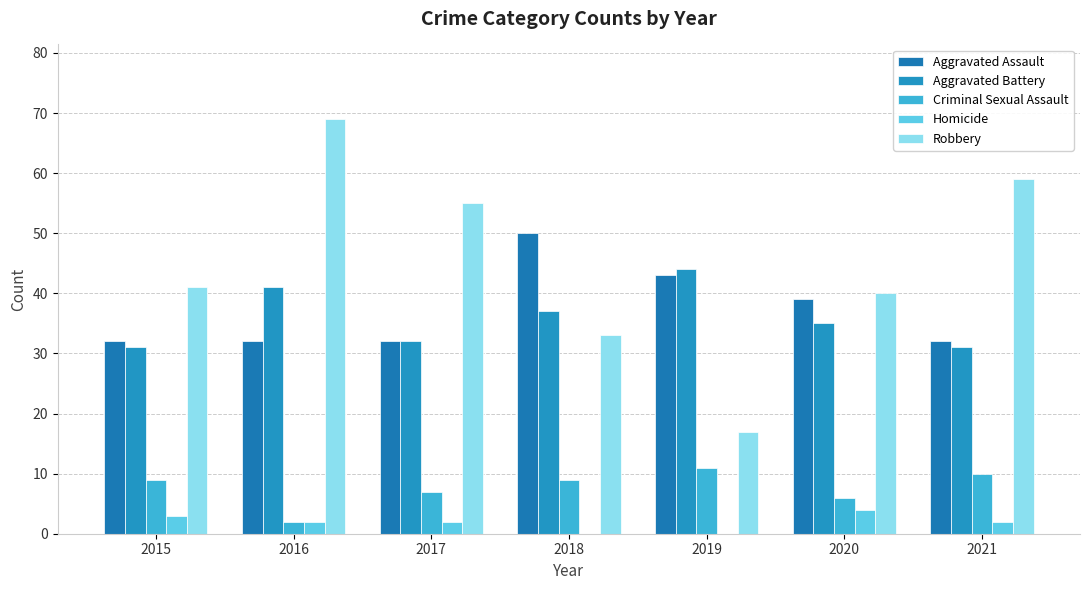

Is it true that Robbery equals 97 at 2017?

False